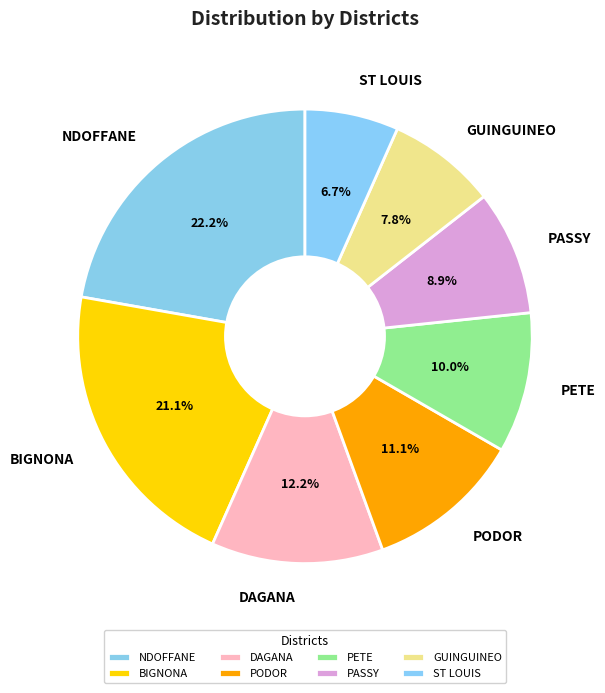

Is BIGNONA the majority of the pie?

No